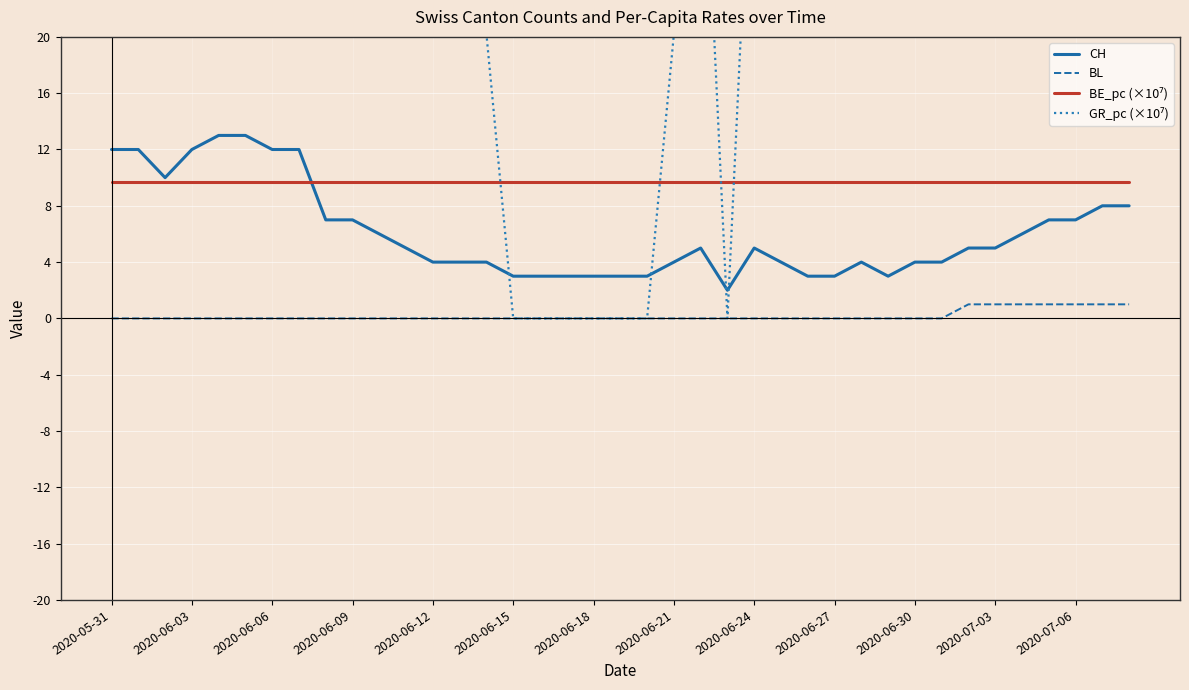

True or false: BL and CH cross at least once.

False